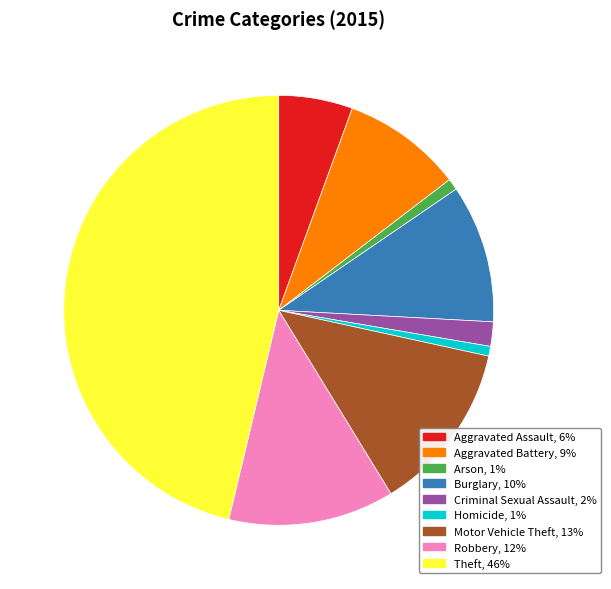

Combined, do Aggravated Battery and Arson account for over 50%?

No